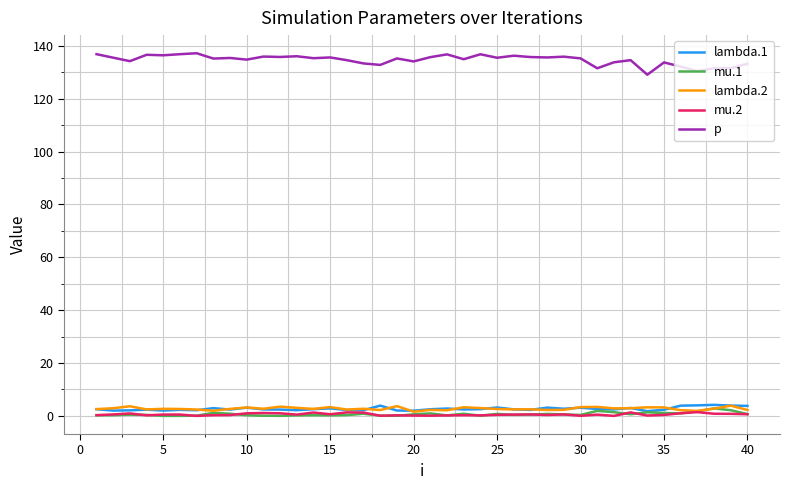

True or false: p and mu.2 cross at least once.

False